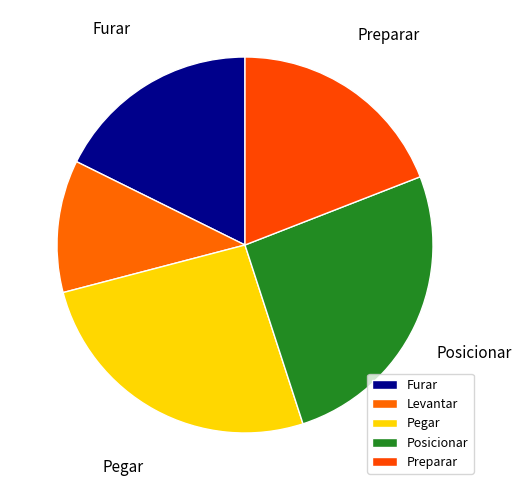

Is there a majority slice in this chart?

No